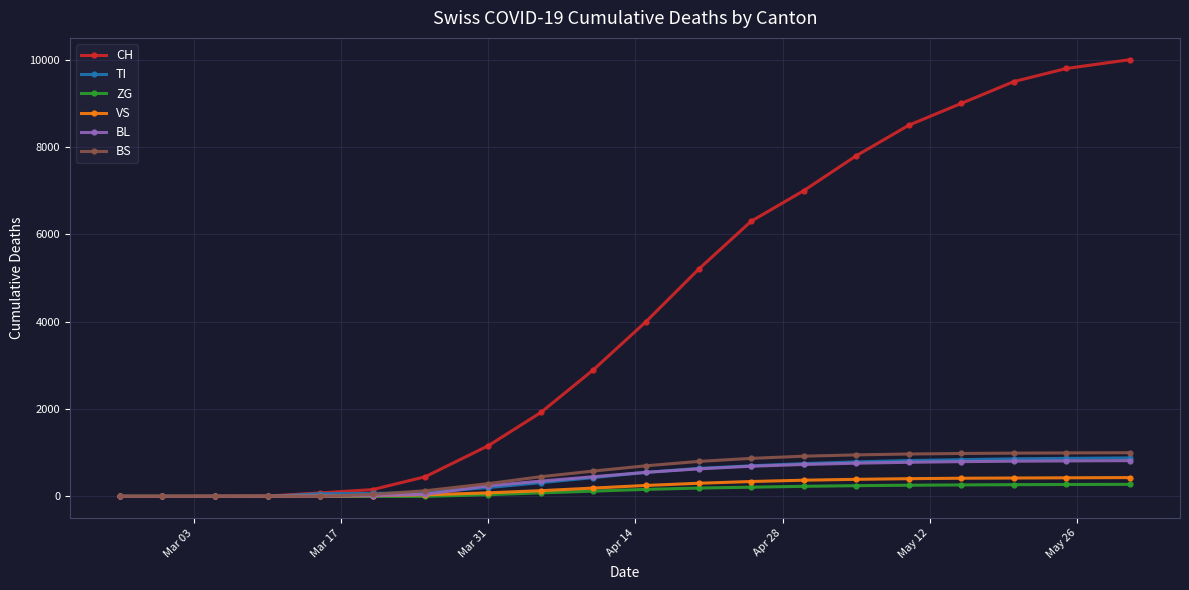

What is the maximum value for ZG?

275